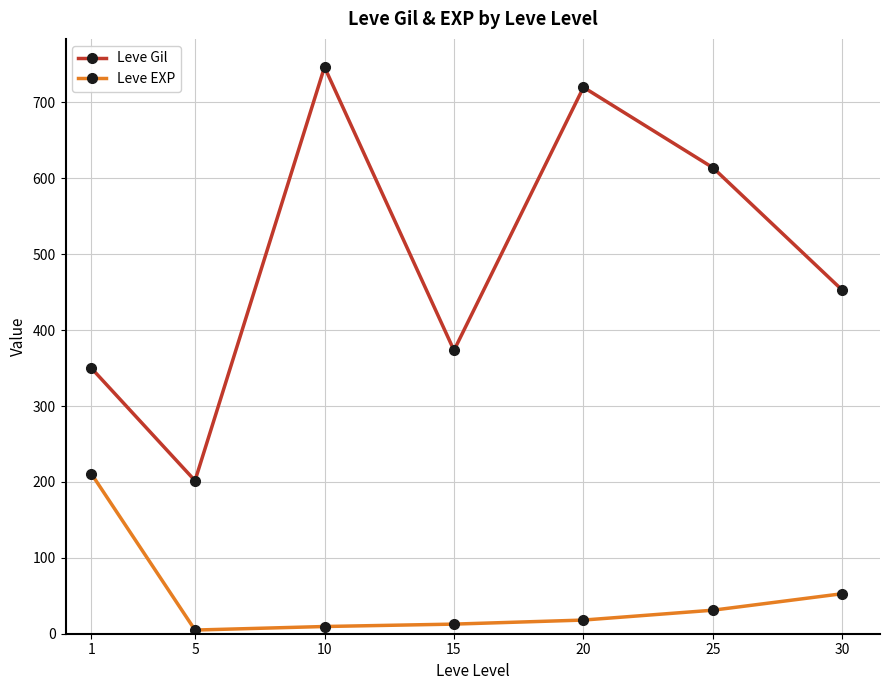

Where is Leve EXP nearest to the value 107?

30